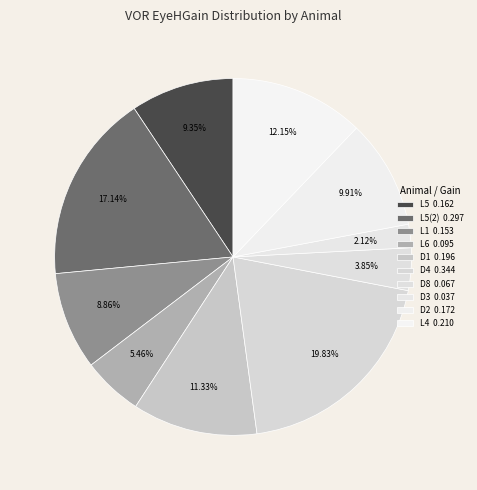

How many segments does this pie chart have?

10